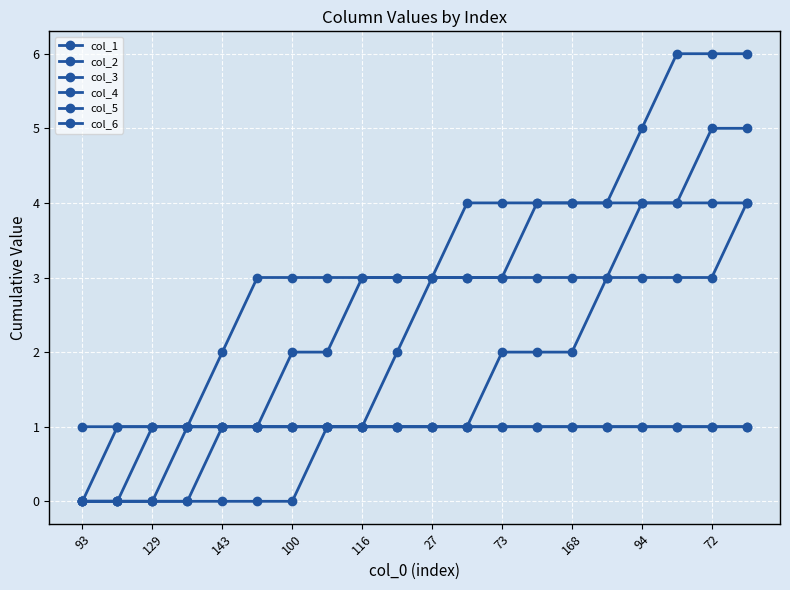

How many lines are shown in the chart?

6